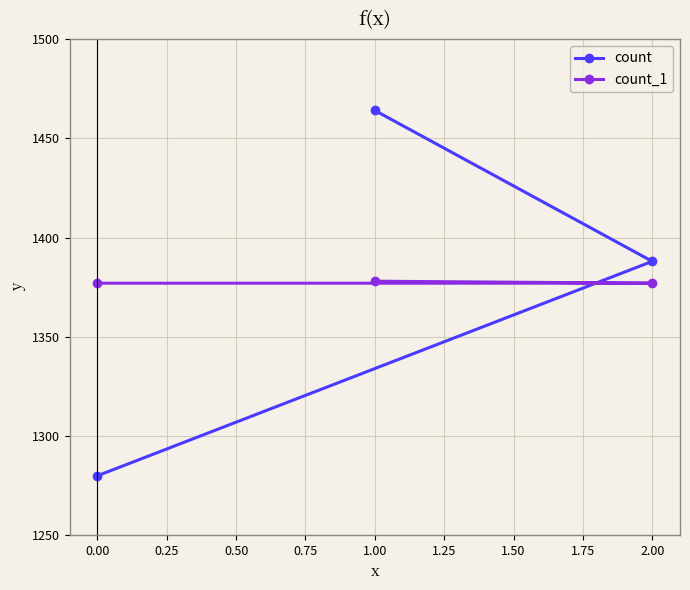

True or false: count_1 has a value of 724 at 0.00.

False